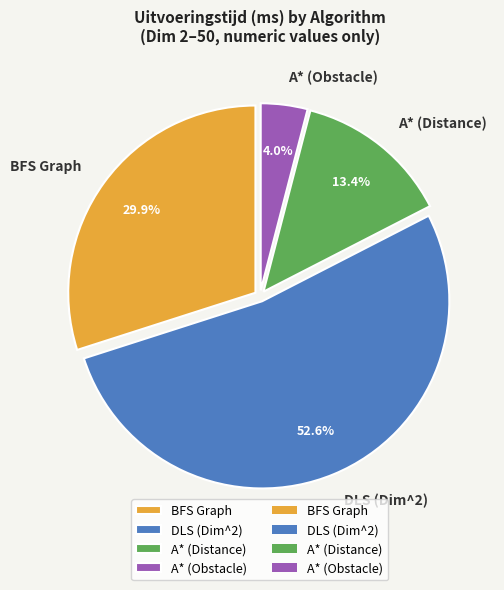

Which category has the biggest portion of the pie?

DLS (Dim^2)